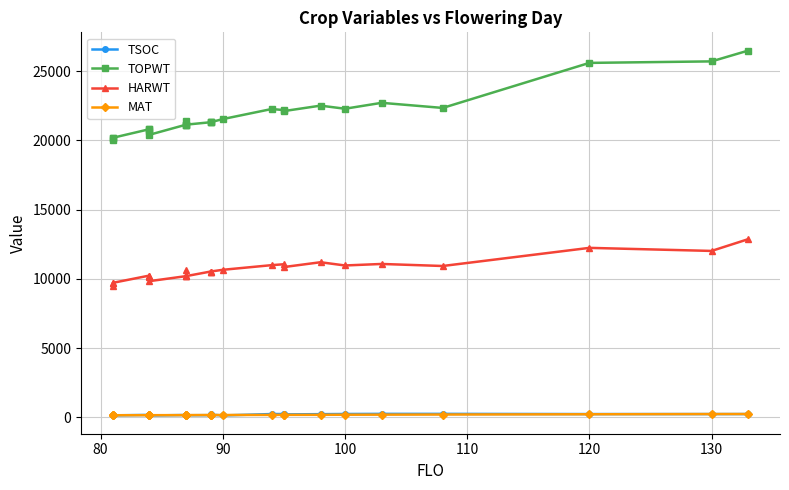

True or false: HARWT and TSOC intersect in this chart.

False